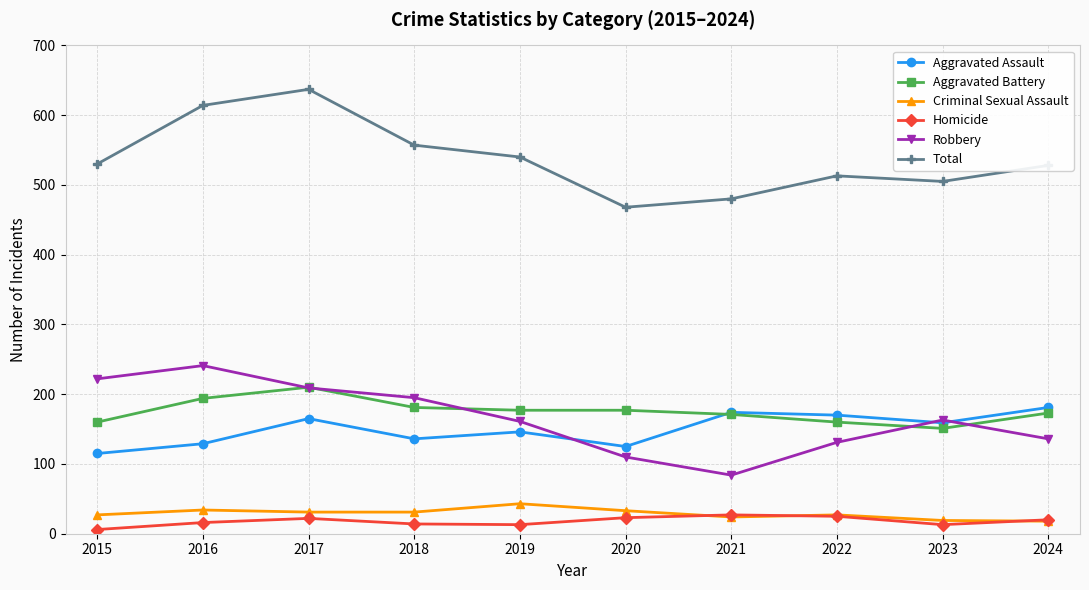

At which label does Aggravated Assault first exceed 159?

2017